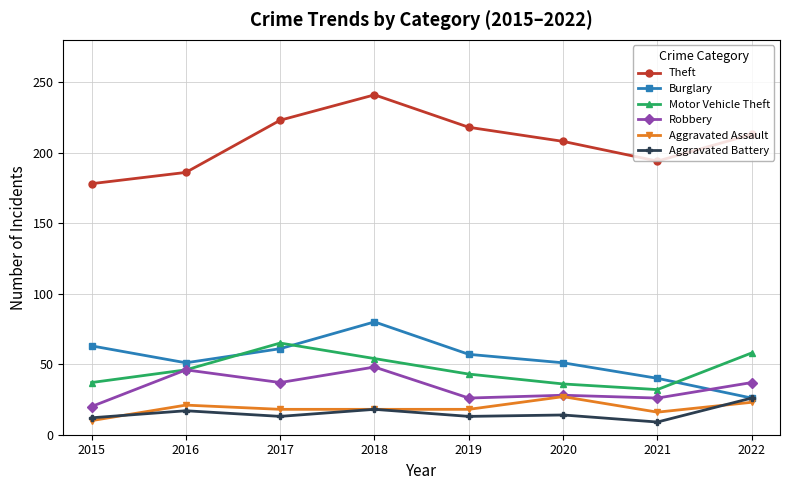

Is this an area chart (filled region under the line)?

No